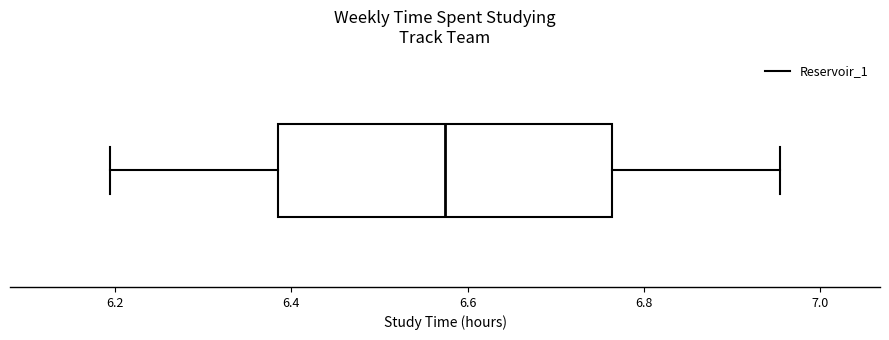

Where is the right edge of the box on the x-axis? The values are not printed on the chart, so give them approximately, as read against the axis.

6.76